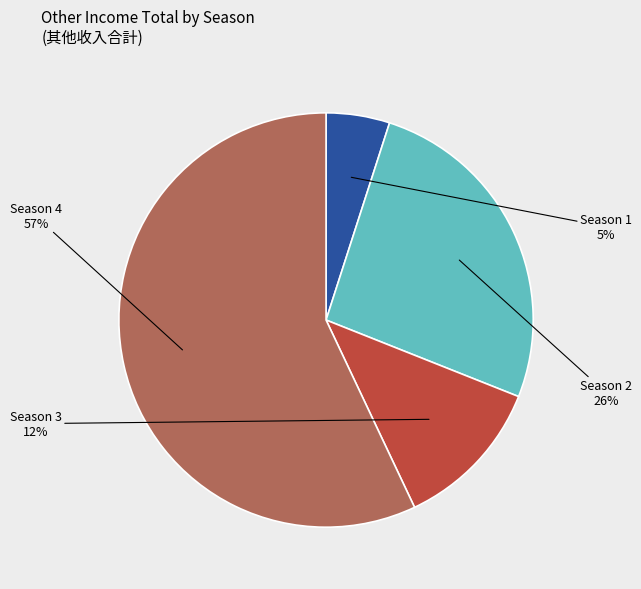

To the nearest percent, what is the difference between the Season 2 and Season 4 slice percentages?

31%